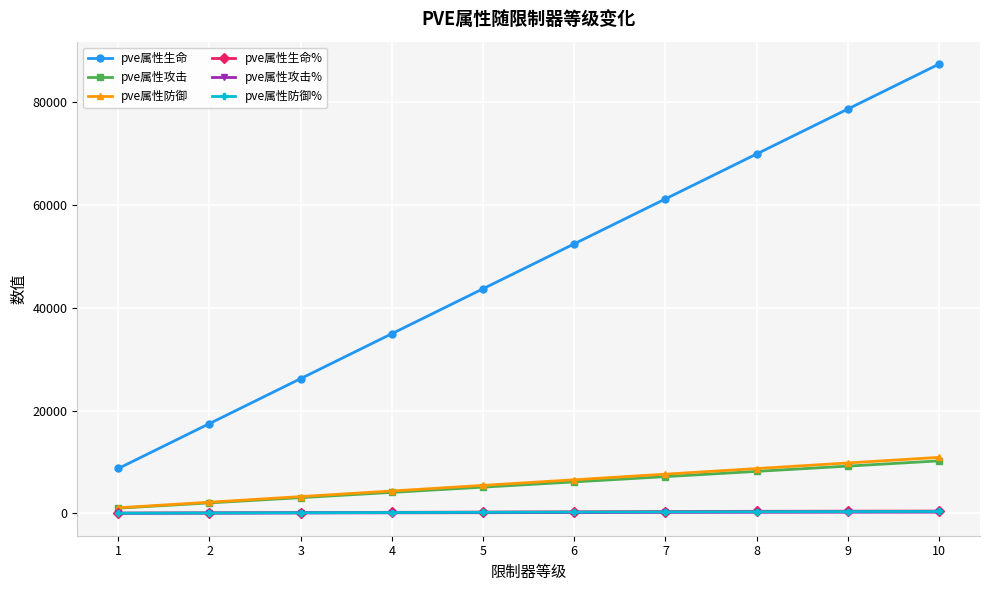

What is the maximum value for pve属性生命?

87418